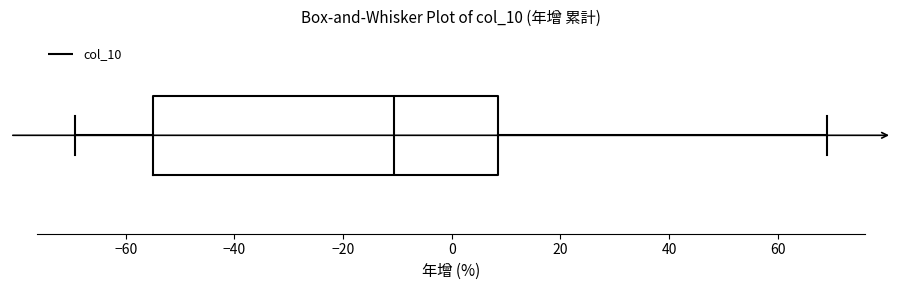

Read this box plot against the x-axis: the position of the median line, the range covered by the box, and the ends of both whiskers. The values are not printed on the chart, so give them approximately, as read against the axis.

median -10, box -54 to 8, whiskers -70 to 70